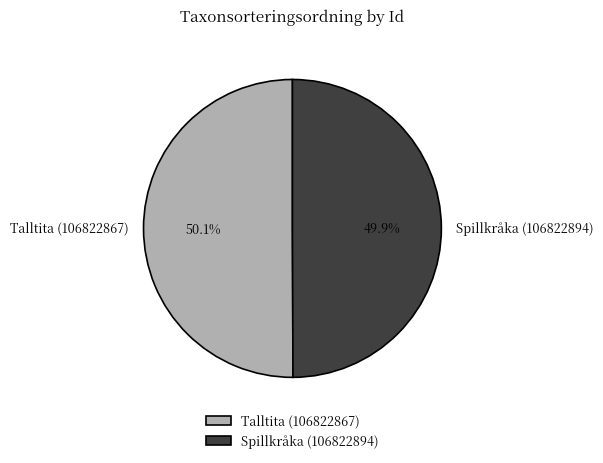

Count the number of slices in the pie.

2